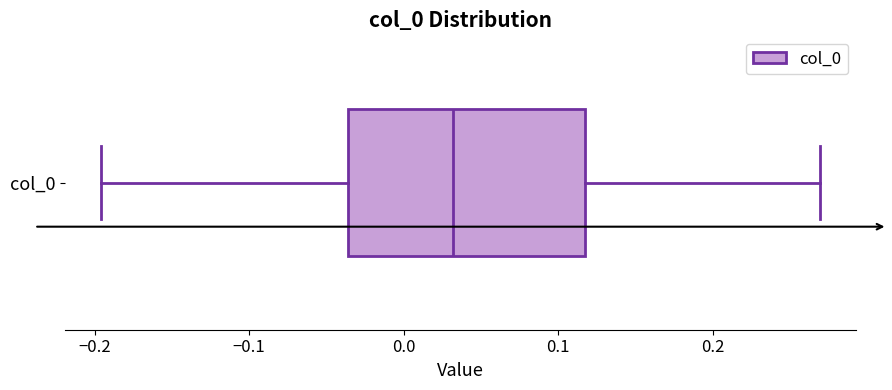

Read this box plot against the x-axis: the position of the median line, the range covered by the box, and the ends of both whiskers. The values are not printed on the chart, so give them approximately, as read against the axis.

median 0.03, box -0.04 to 0.12, whiskers -0.20 to 0.27